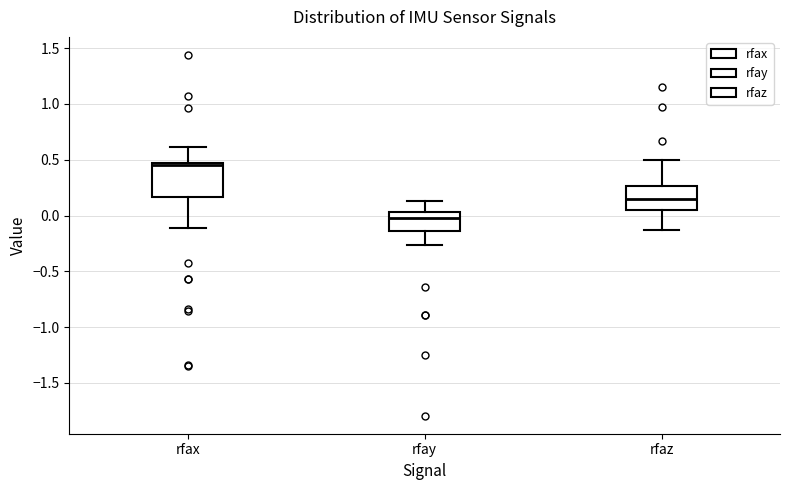

Reading left to right, read every box against the y-axis: the position of its median line, the range the box covers, and the ends of its whiskers. The values are not printed on the chart, so give them approximately, as read against the axis.

rfax: median 0.45 (just below the box's upper edge), box 0.15 to 0.45, whiskers -0.10 to 0.60
rfay: median 0.00, box -0.15 to 0.05, whiskers -0.25 to 0.15
rfaz: median 0.15, box 0.05 to 0.25, whiskers -0.15 to 0.50